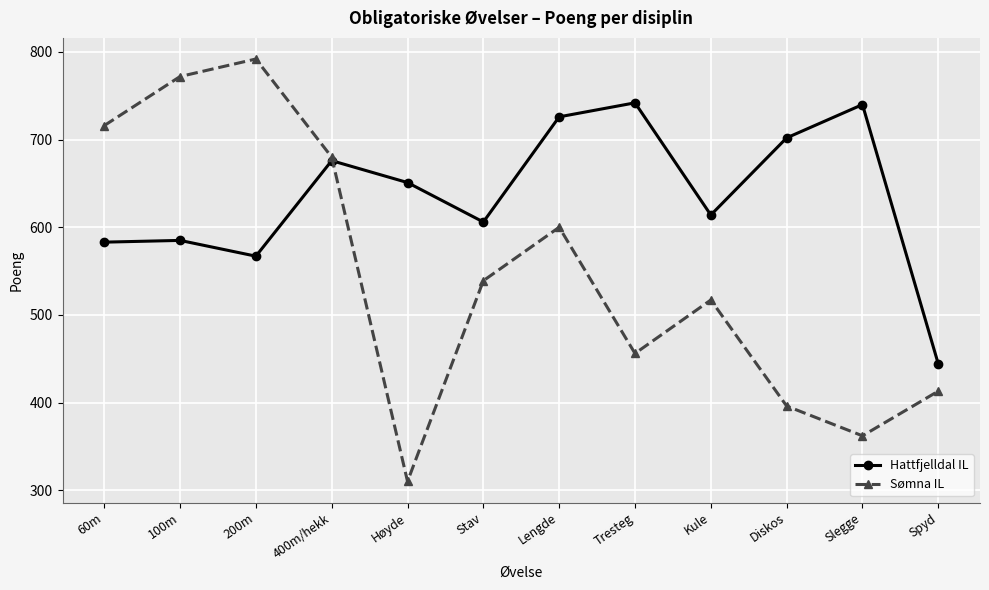

Is the value of Hattfjelldal IL at Slegge greater than the value of Sømna IL at Høyde?

Yes